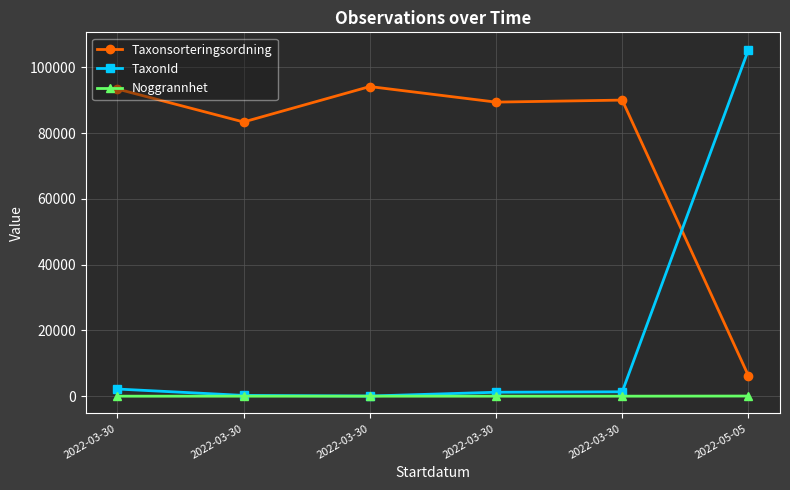

How many values in the Noggrannhet series exceed 10?

1